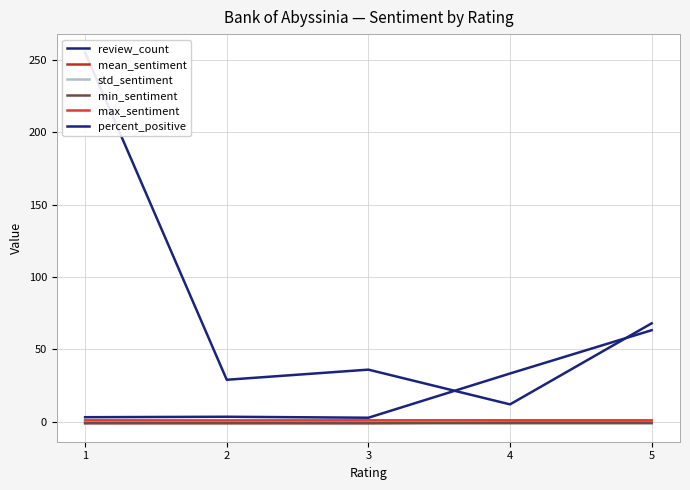

Which series has the largest total across all categories?

review_count